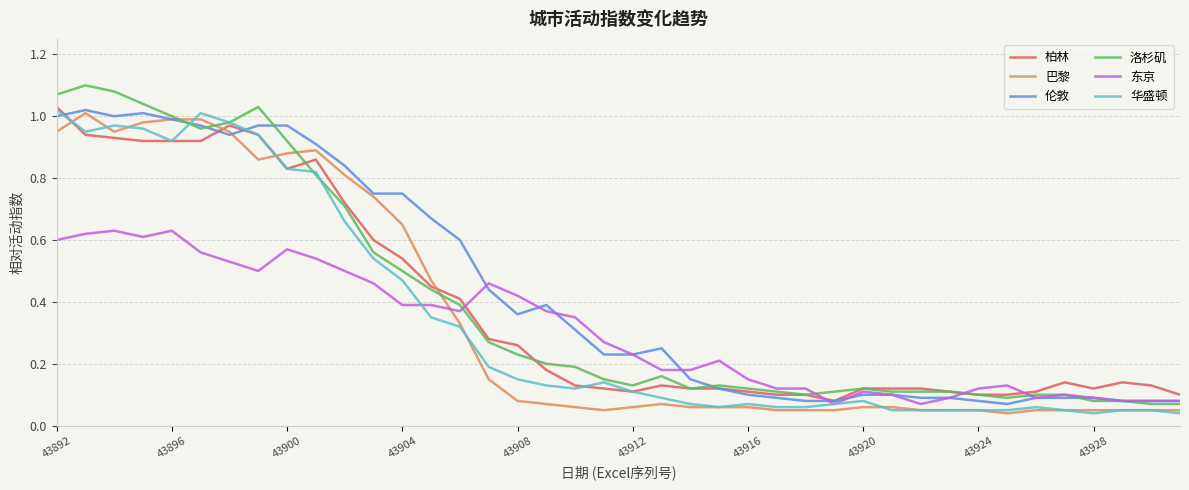

After their last crossing, which series has the higher values: 巴黎 or 东京?

东京